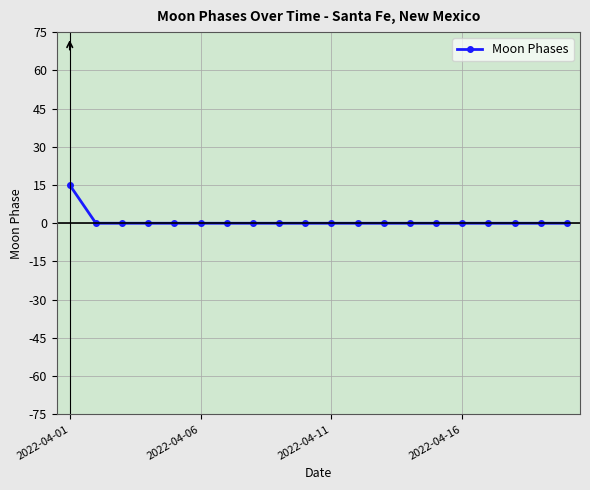

What is the difference between the maximum and second lowest values?

15